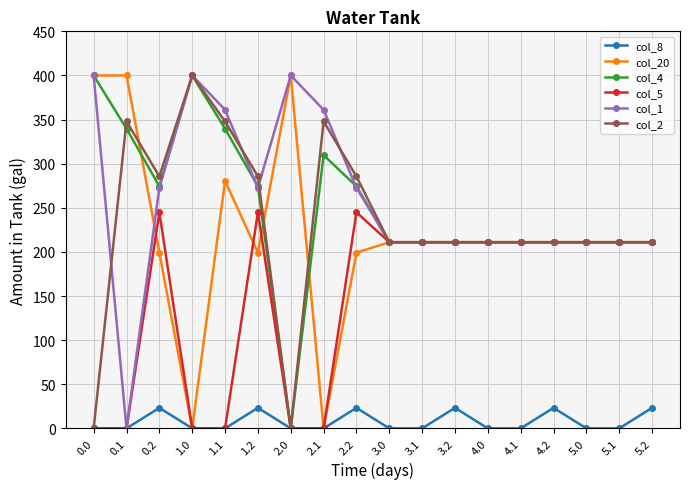

What is the sum of all col_5 values?

2633.6